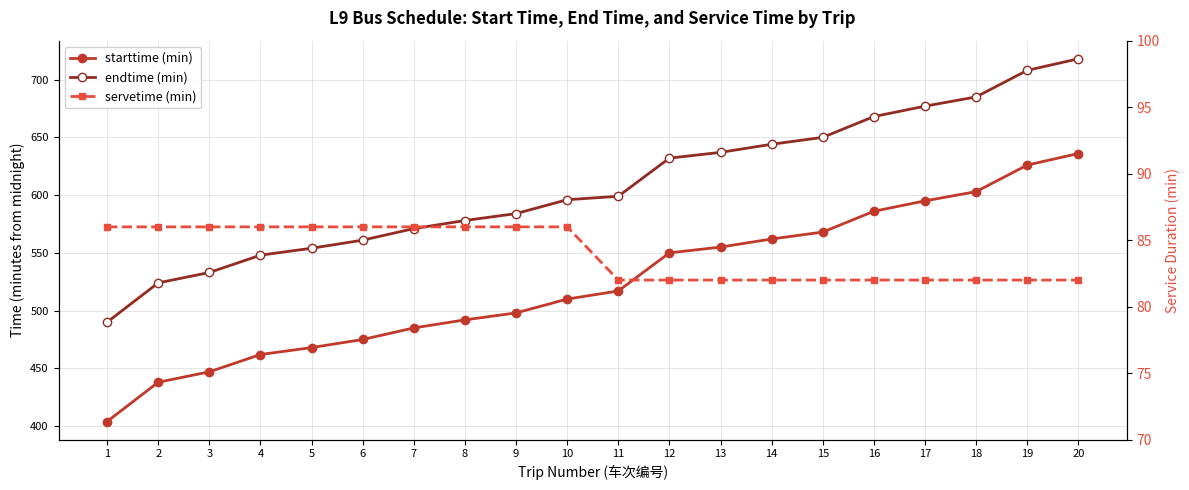

The starttime (min) series shows 555 at 13. True or false?

True